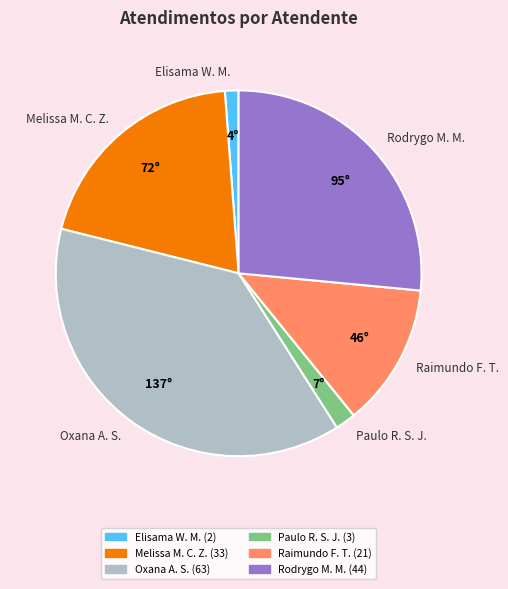

Do Paulo R. S. J. and Melissa M. C. Z. together represent more than half of the pie?

No